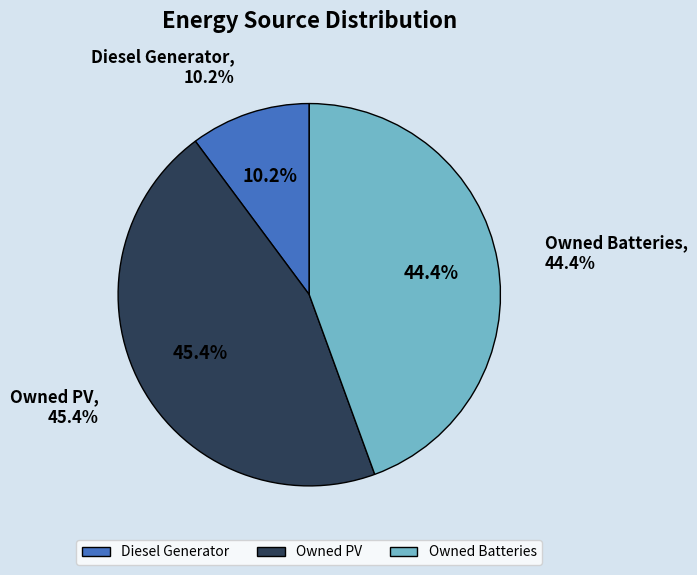

To the nearest percent, what portion does Owned PV represent?

45%